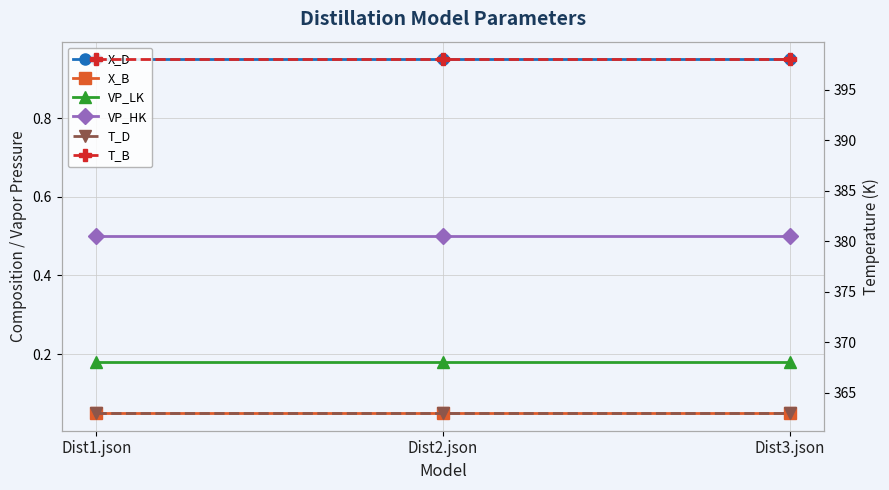

Which label corresponds to the largest value in the chart?

Dist1.json